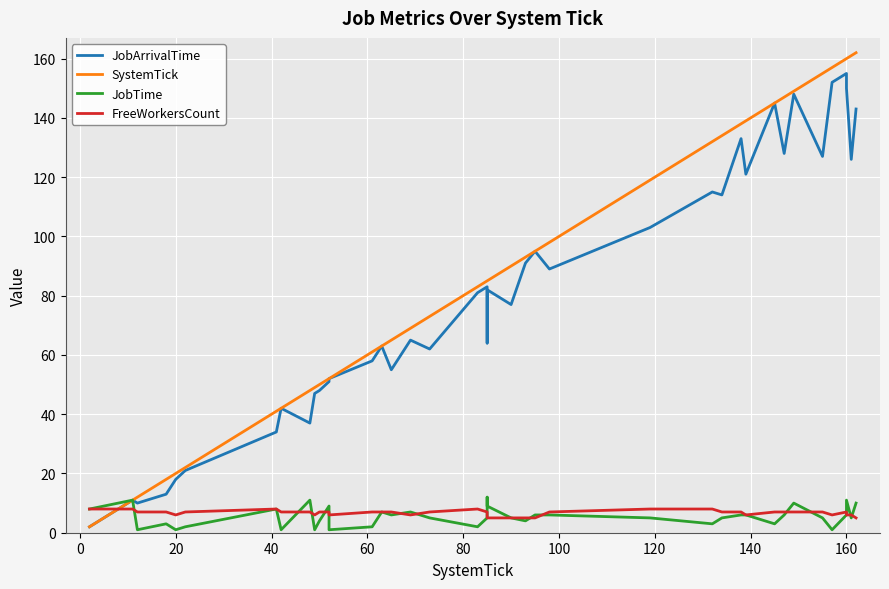

The value of SystemTick at 20 is 3. True or false?

False